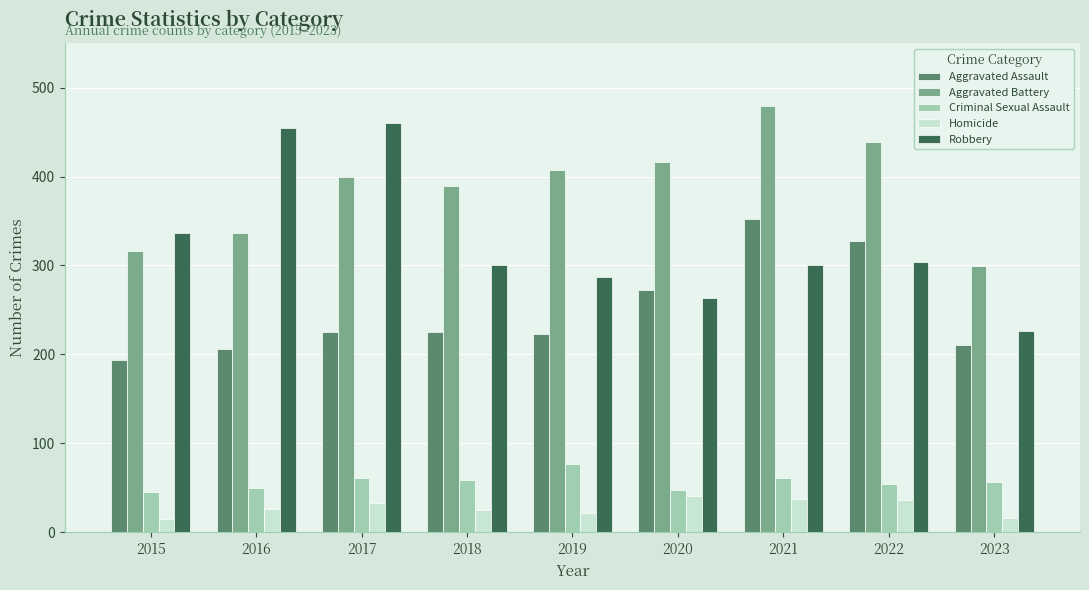

The value of Aggravated Battery at 2022 is 439. True or false?

True